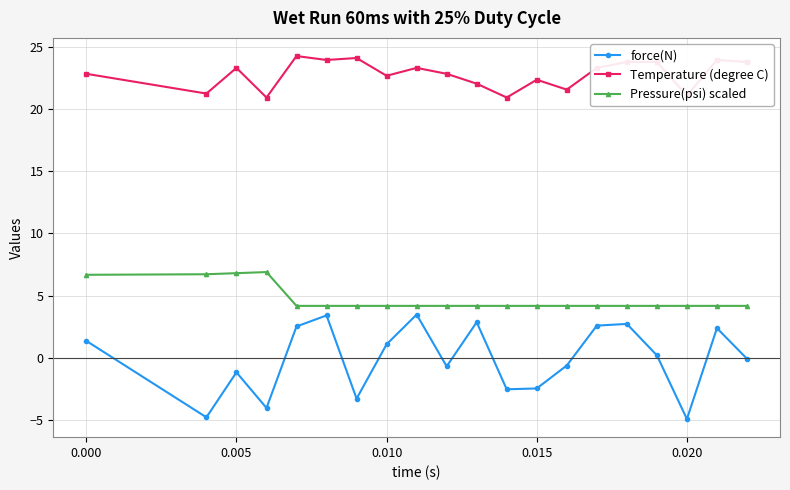

Which series has the largest total across all categories?

Temperature (degree C)